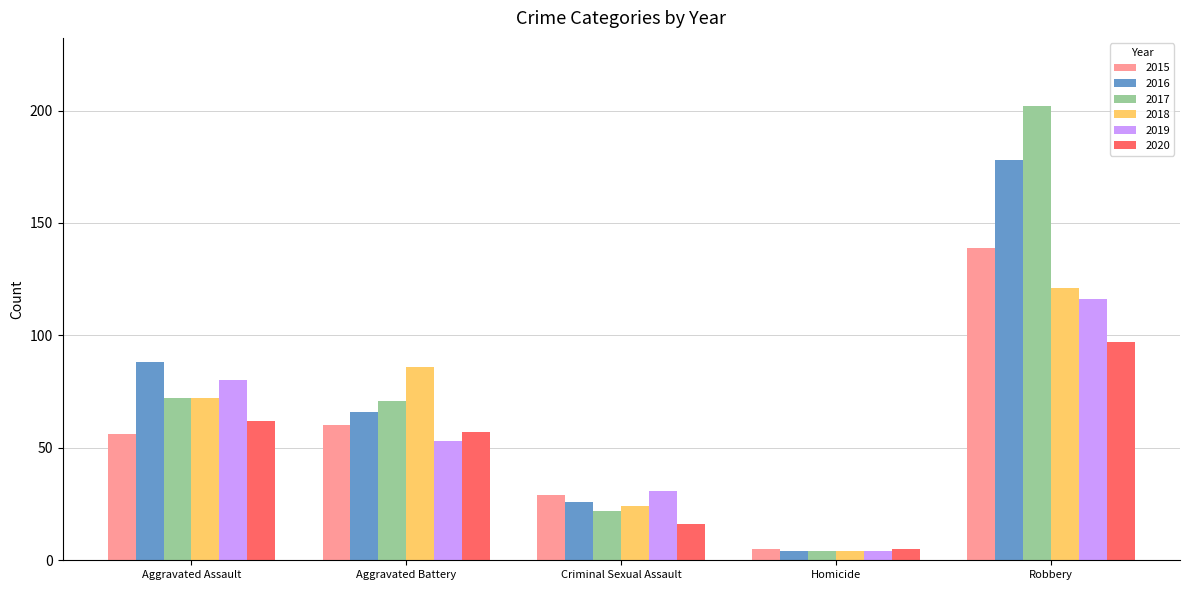

What is the total value across all series at Robbery?

853